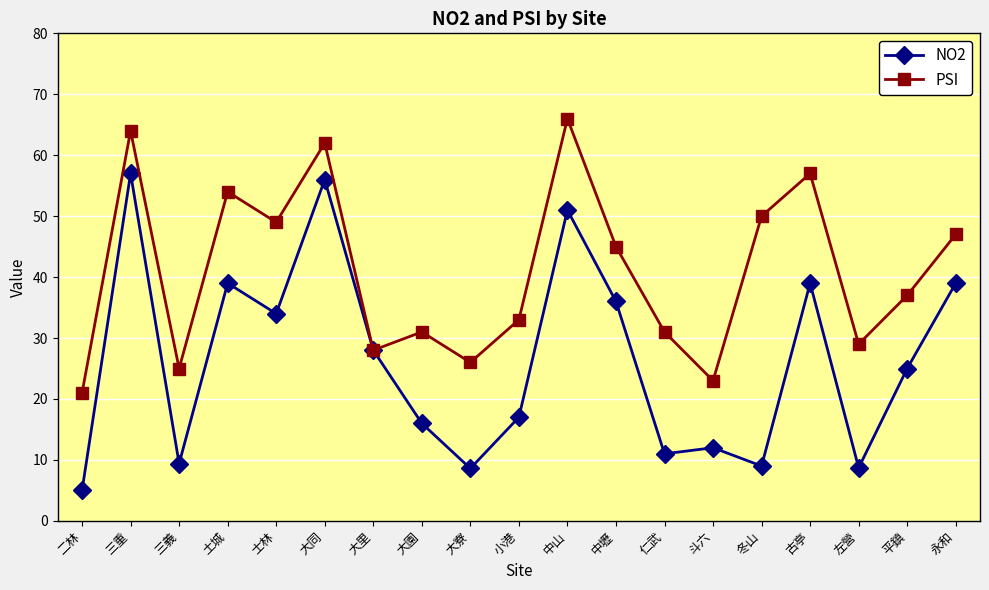

Count the number of data series in this chart.

2